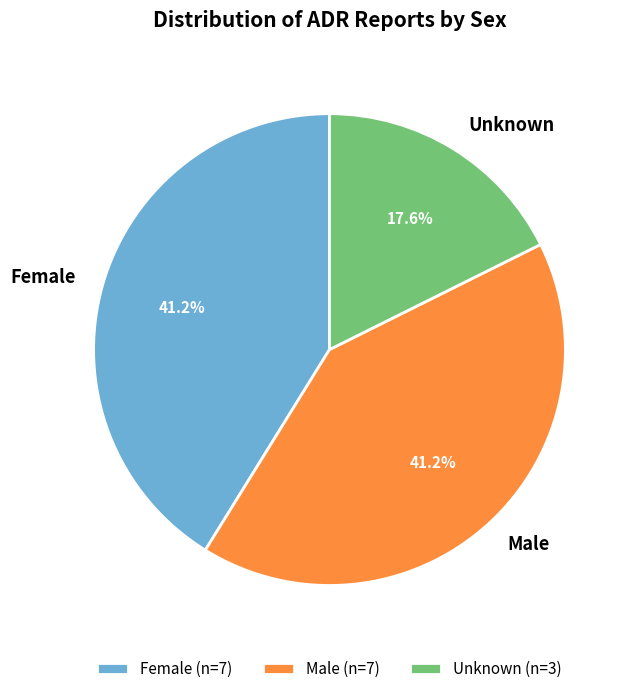

Is it true that Unknown is 18% of the pie?

True